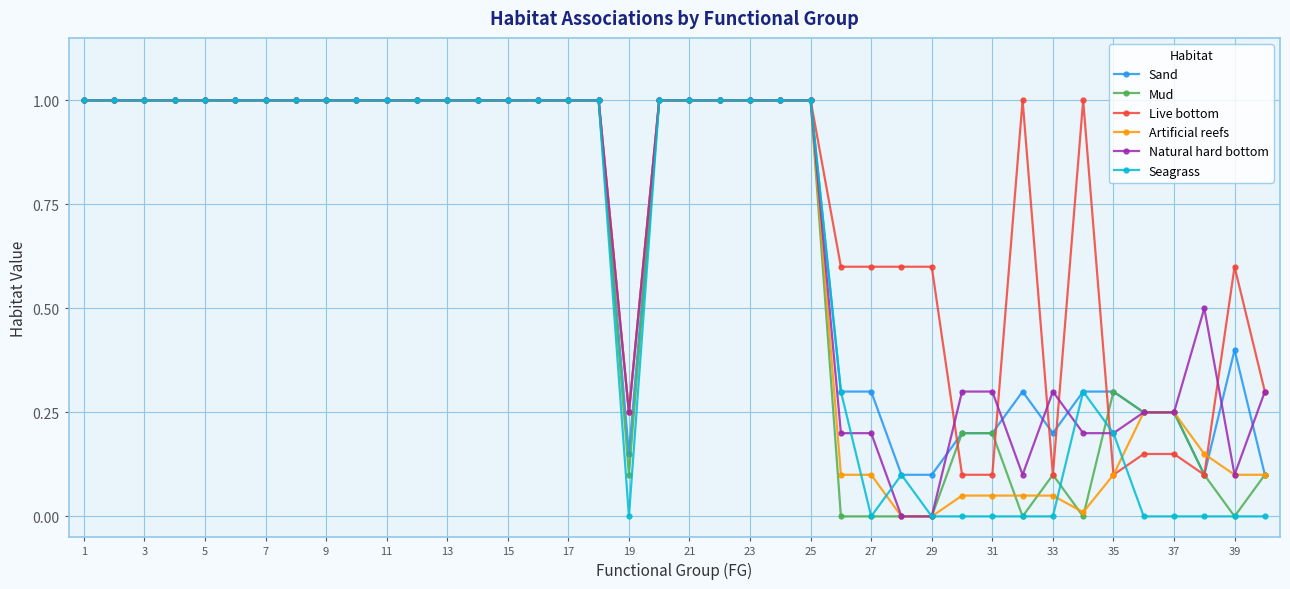

True or false: Sand has more than 0 interior local peaks.

True